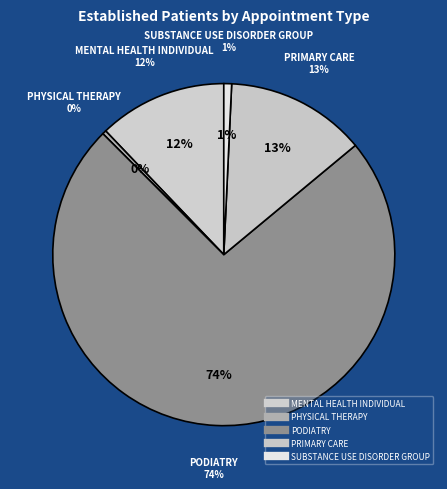

Does PODIATRY represent more than half of the total?

Yes